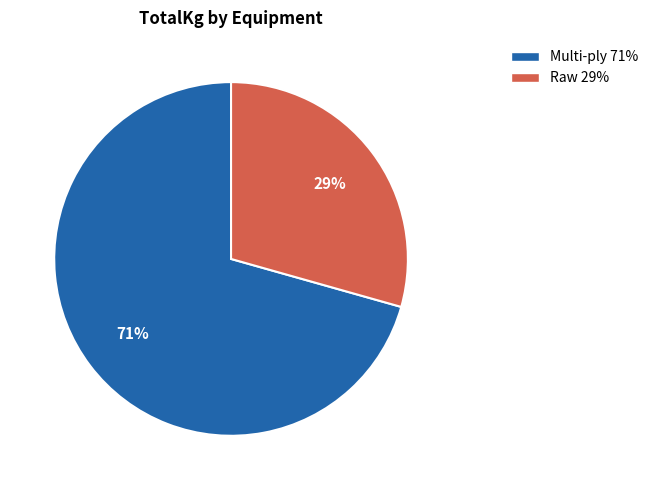

Is there a majority slice in this chart?

Yes